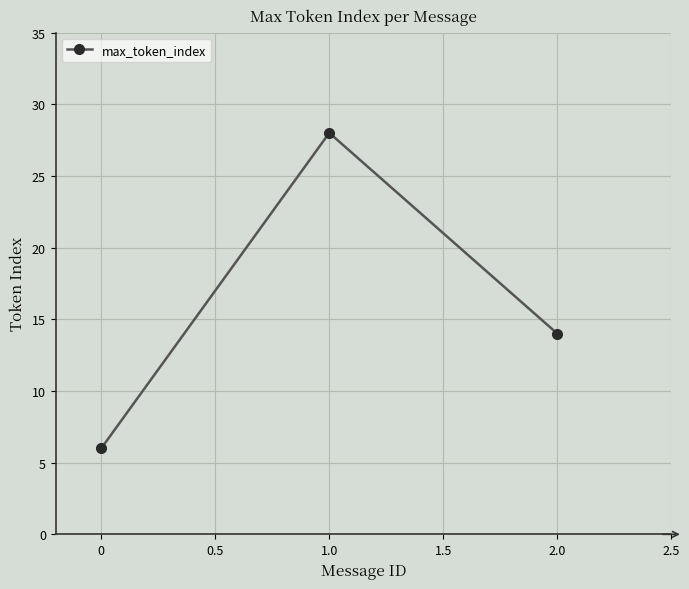

True or false: the data shows 14 at 2.0.

True